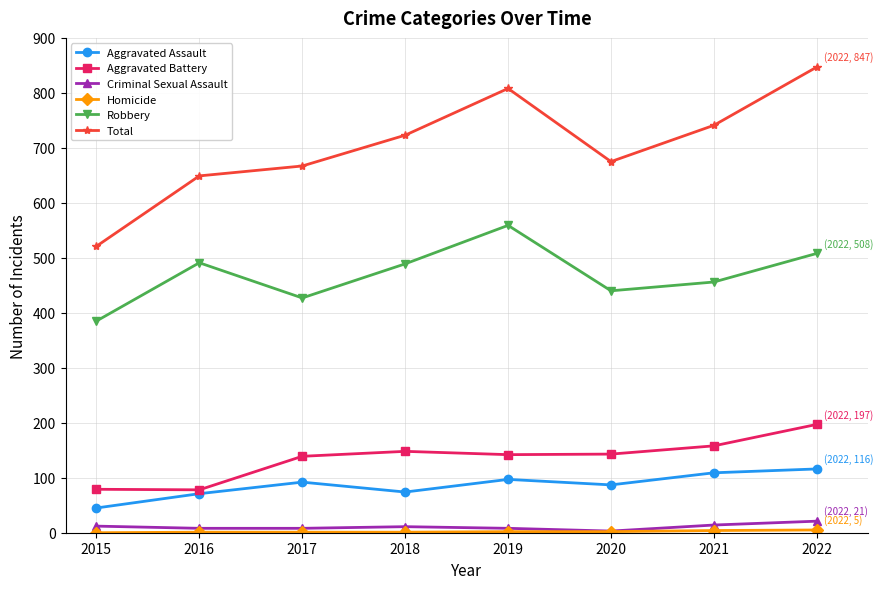

Which series has the largest total across all categories?

Total